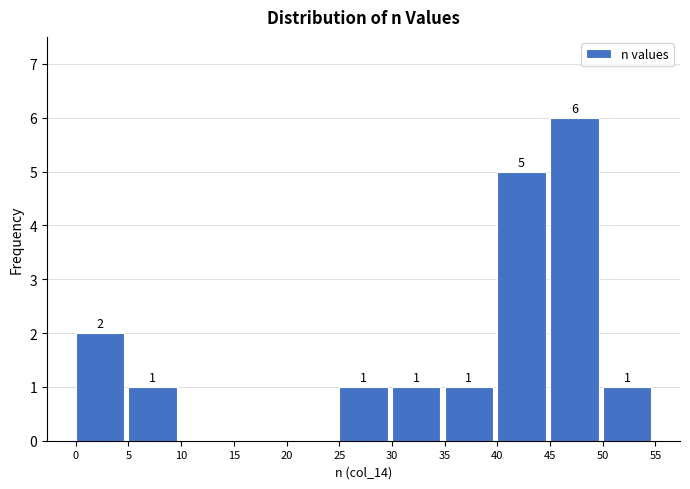

Which range on the x-axis has the tallest bar?

45 to 50